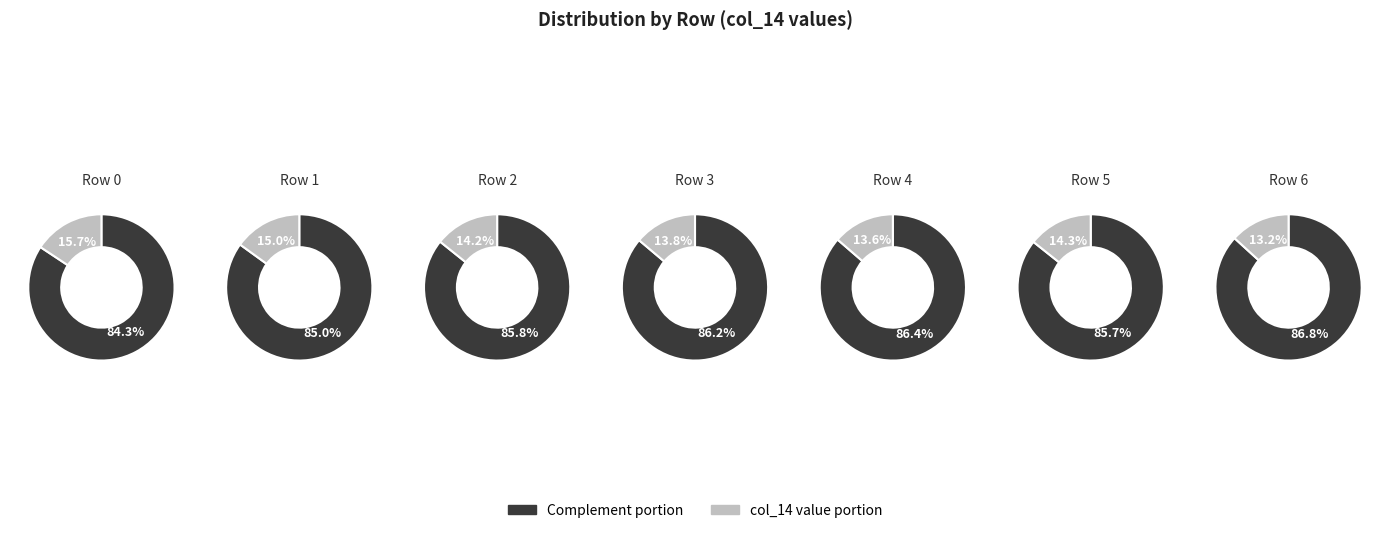

To the nearest percent, what is the difference between the largest and smallest slice percentages?

2%